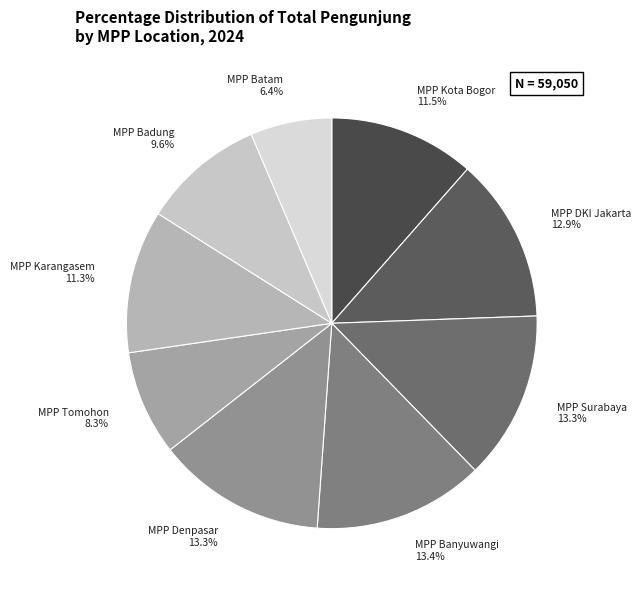

What is the ratio of the value at MPP Banyuwangi 13.4% to the value at MPP Kota Bogor 11.5%?

1.2